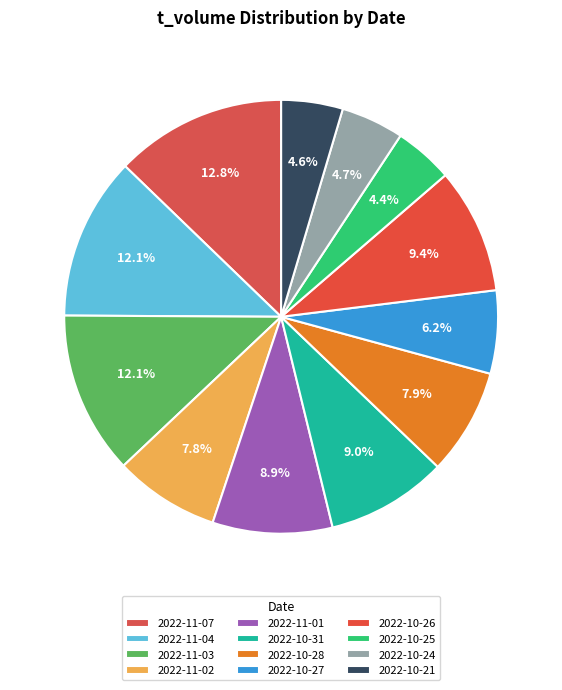

How many segments does this pie chart have?

12